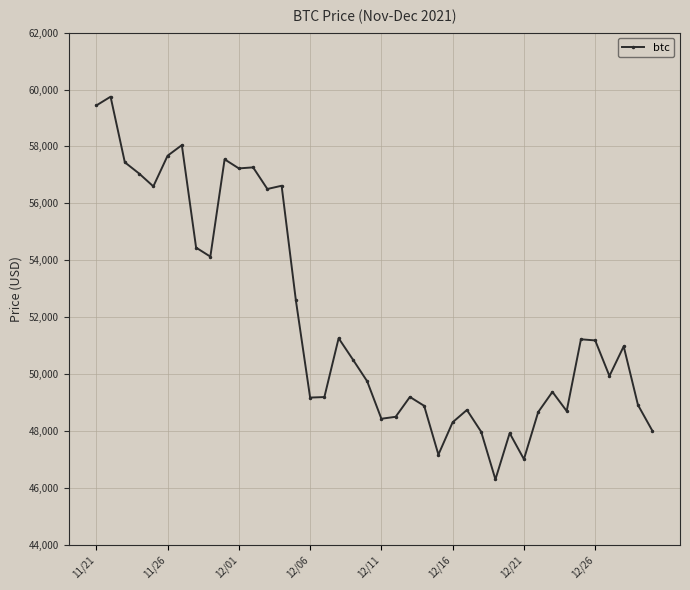

What is the sum of all values?

2077593